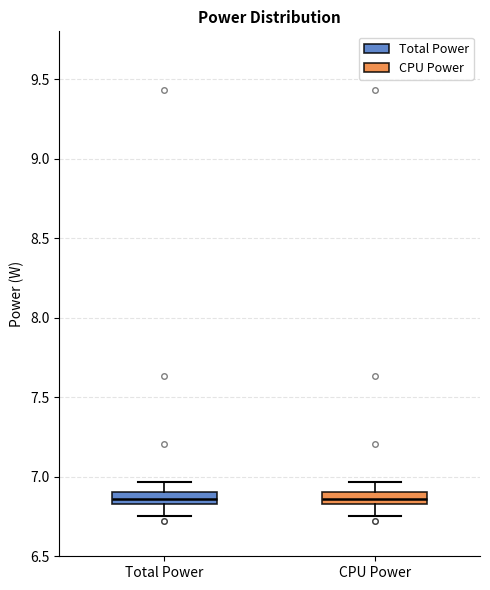

Where does the lower whisker of the box for CPU Power end on the y-axis? The values are not printed on the chart, so give them approximately, as read against the axis.

6.75